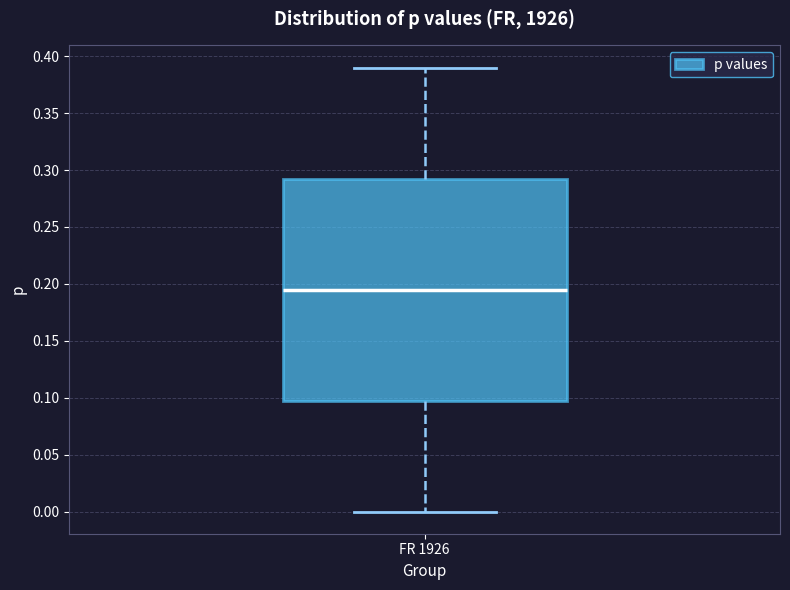

Read this box plot against the y-axis: the position of the median line, the range covered by the box, and the ends of both whiskers. The values are not printed on the chart, so give them approximately, as read against the axis.

median 0.195, box 0.100 to 0.295, whiskers 0.000 to 0.390